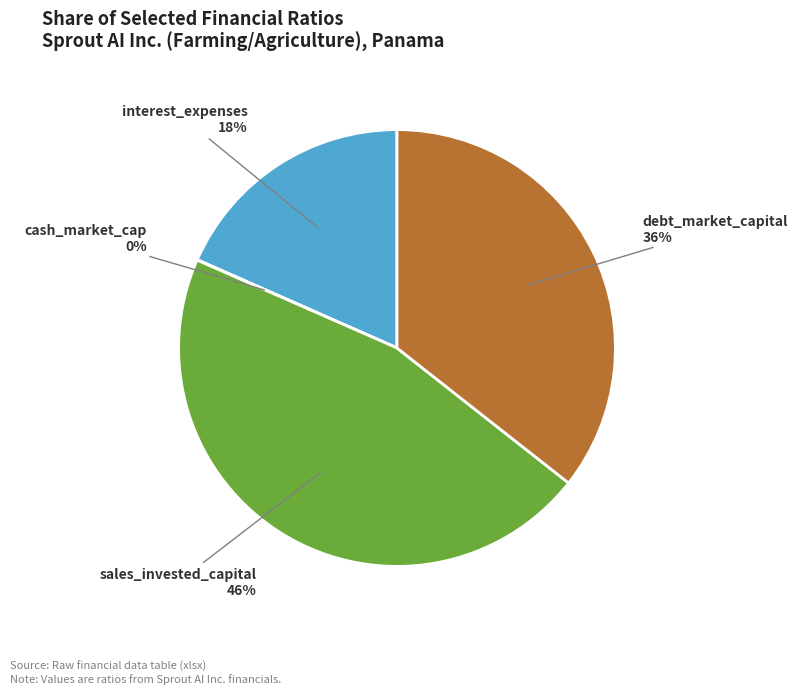

To the nearest percent, what portion does sales_invested_capital represent?

46%